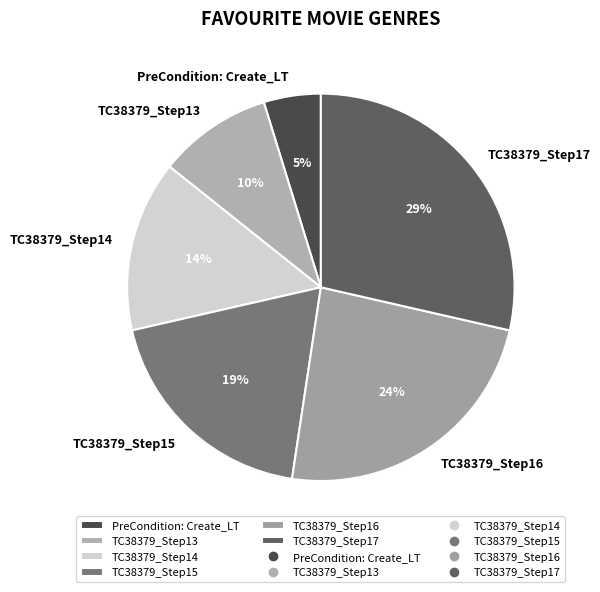

Between TC38379_Step16 and TC38379_Step17, which is larger?

TC38379_Step17